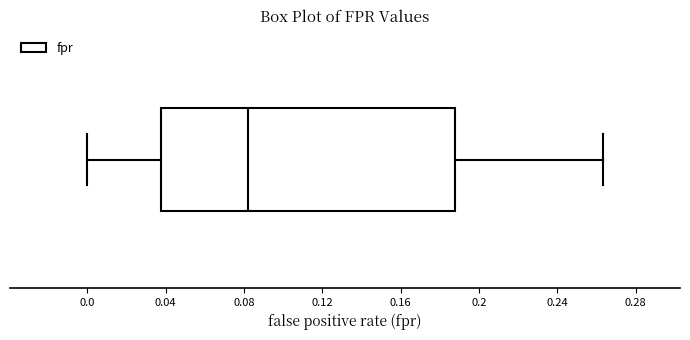

Transcribe this box plot: give where the median line is, the range the box spans, and where the two whiskers end, as read against the x-axis. The values are not printed on the chart, so give them approximately, as read against the axis.

median 0.080, box 0.040 to 0.190, whiskers 0.000 to 0.265